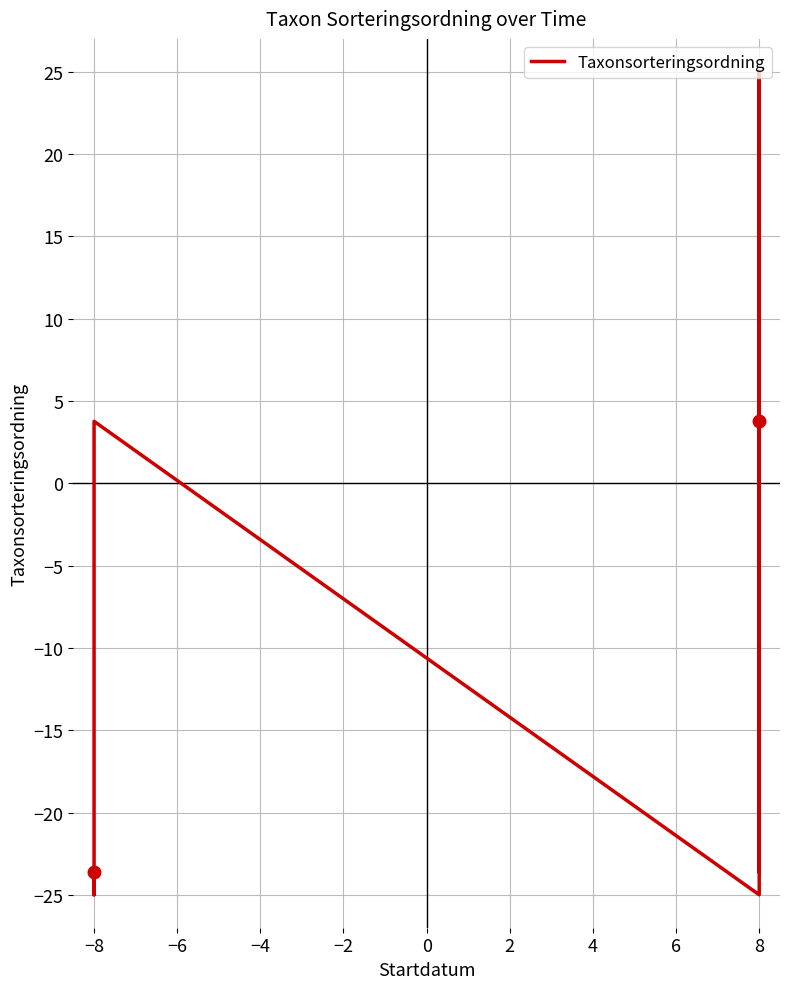

How many points are higher than both their immediate neighbors (excluding endpoints)?

2